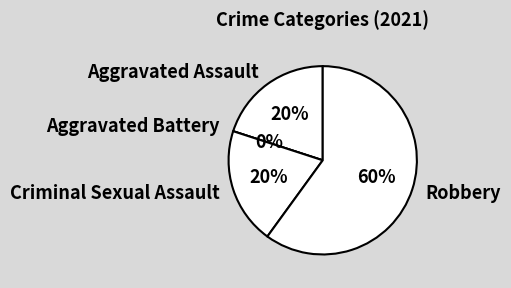

Is it true that Aggravated Battery is 7% of the pie?

False